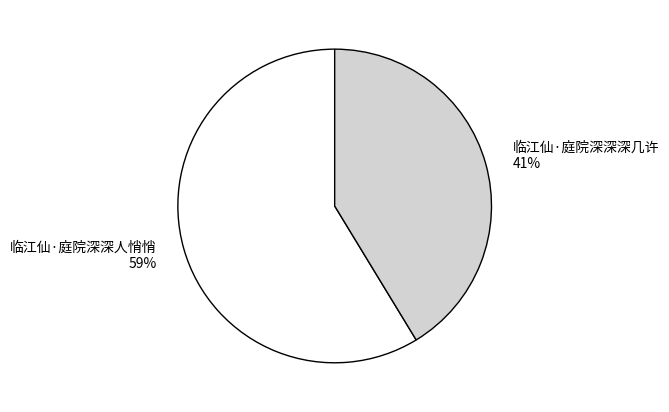

Rank the categories by value from lowest to highest.

临江仙·庭院深深深几许, 临江仙·庭院深深人悄悄